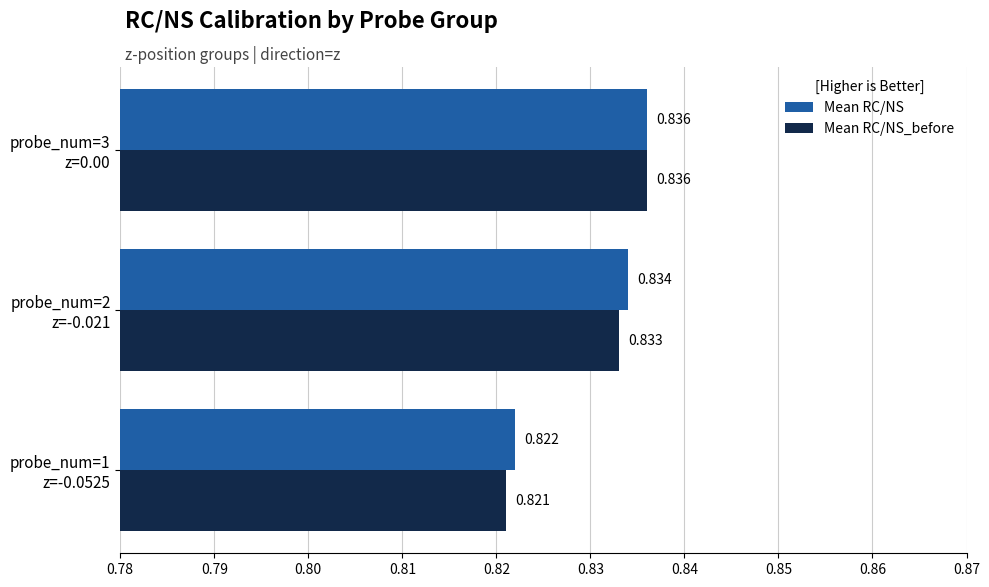

Rank the series by their average value, from lowest to highest.

Mean RC/NS_before, Mean RC/NS